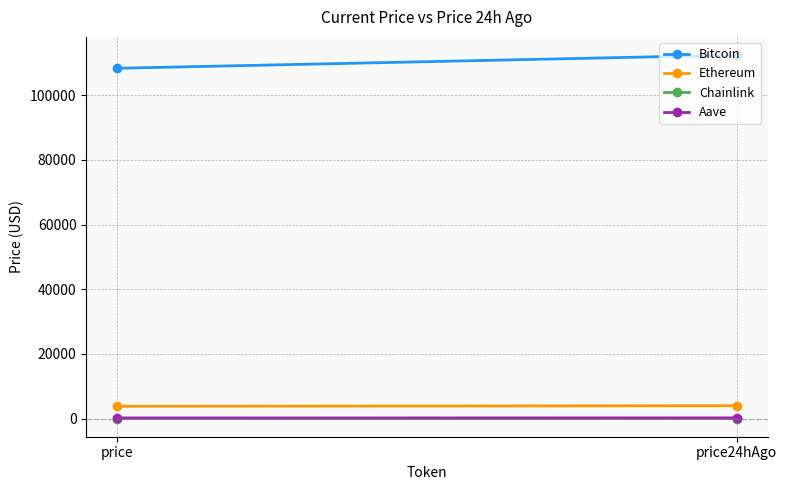

How many data points in Aave are less than 229?

1